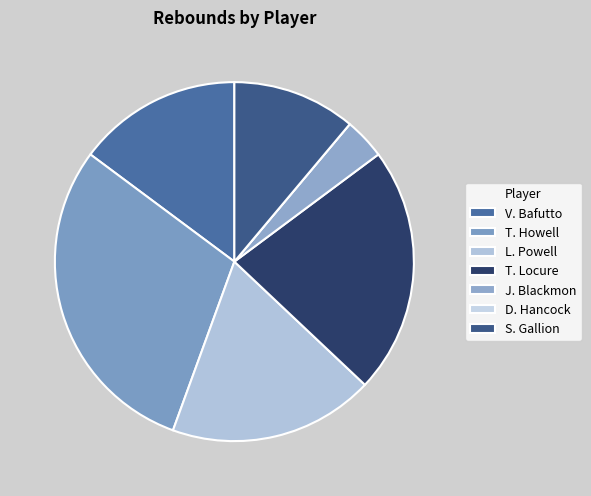

Which category has the biggest portion of the pie?

T. Howell